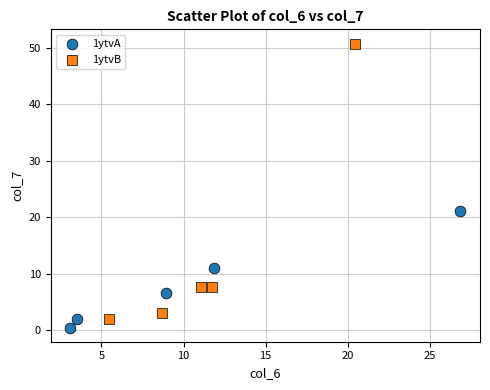

What are all the series names shown in the legend?

1ytvA, 1ytvB